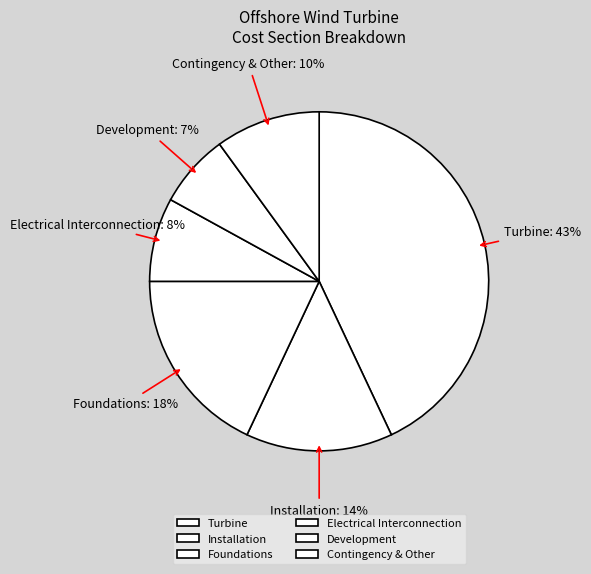

The Contingency & Other slice represents 1% of the pie. True or false?

False